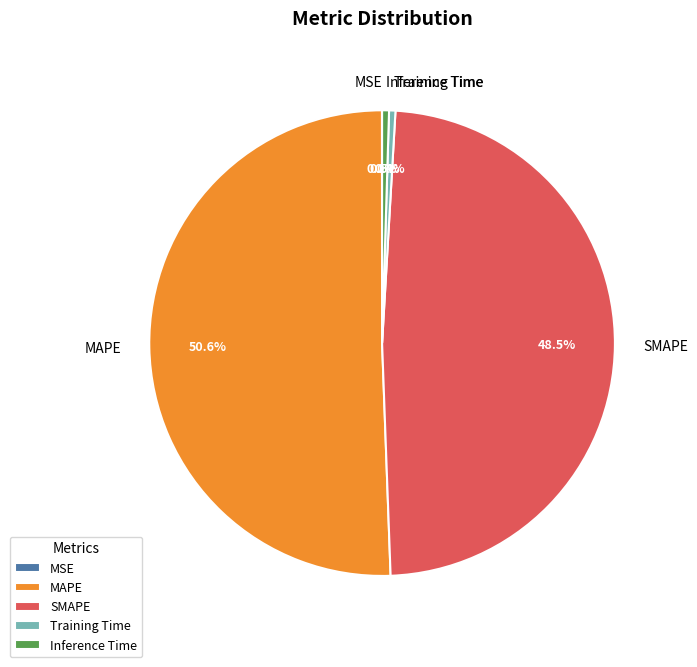

Does MAPE represent more than half of the total?

Yes